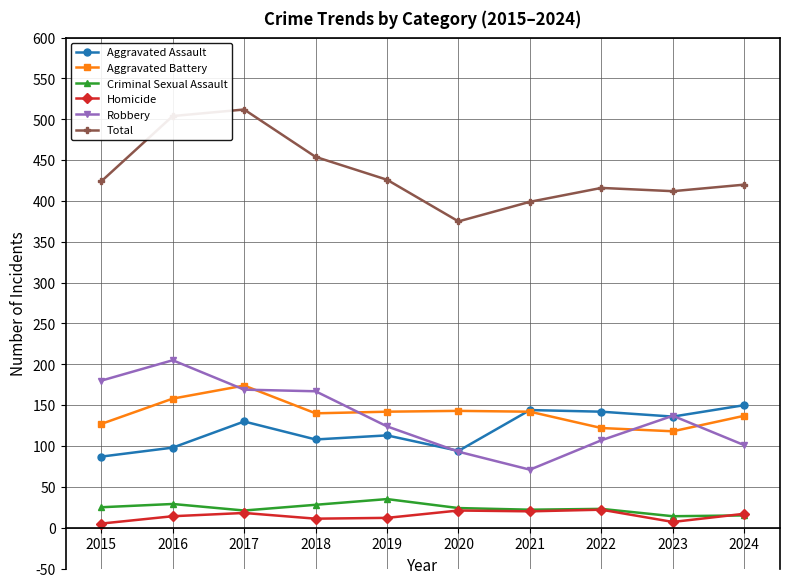

At which label does Robbery reach its peak?

2016